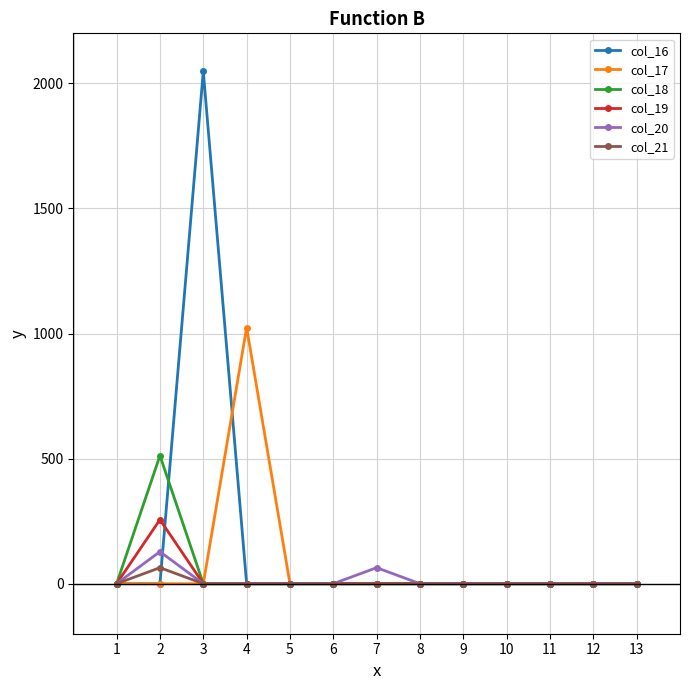

Reading left to right, extract all data points from this chart.

col_16: 1=0	2=0	3=2048	4=0	5=0	6=0	7=0	8=0	9=0	10=0	11=0	12=0	13=0
col_17: 1=0	2=0	3=0	4=1024	5=0	6=0	7=0	8=0	9=0	10=0	11=0	12=0	13=0
col_18: 1=0	2=512	3=0	4=0	5=0	6=0	7=0	8=0	9=0	10=0	11=0	12=0	13=0
col_19: 1=0	2=256	3=0	4=0	5=0	6=0	7=0	8=0	9=0	10=0	11=0	12=0	13=0
col_20: 1=0	2=128	3=0	4=0	5=0	6=0	7=64	8=0	9=0	10=0	11=0	12=0	13=0
col_21: 1=0	2=64	3=0	4=0	5=0	6=0	7=0	8=0	9=0	10=0	11=0	12=0	13=0